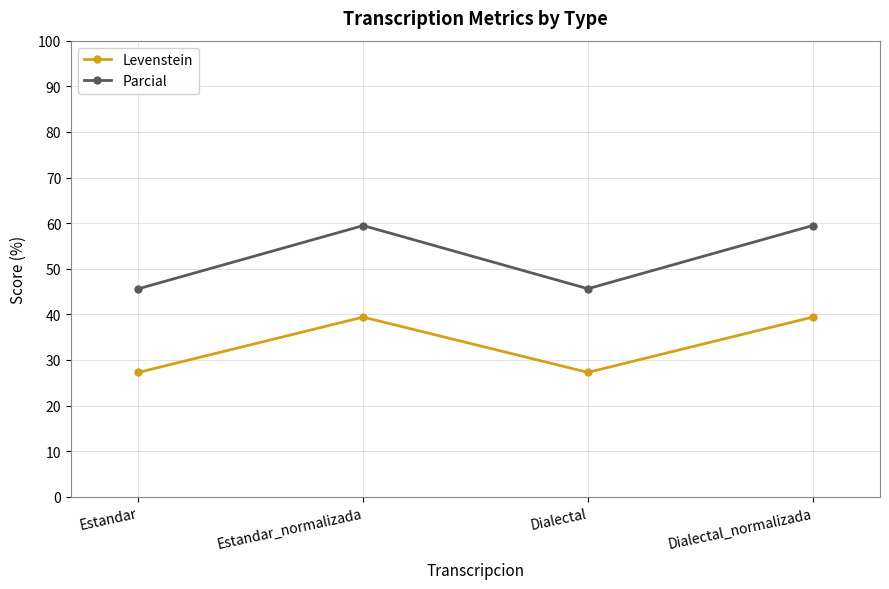

Is the value of Parcial at Dialectal_normalizada greater than the value of Levenstein at Estandar_normalizada?

Yes